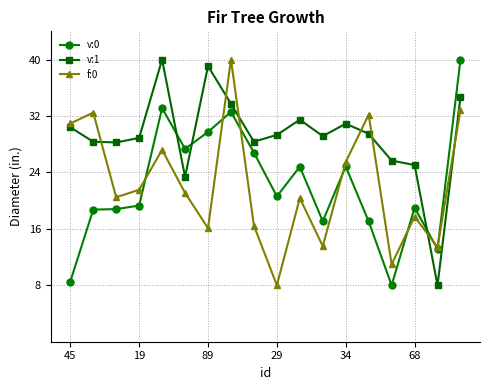

How many interior local valleys does the f:0 series have?

6